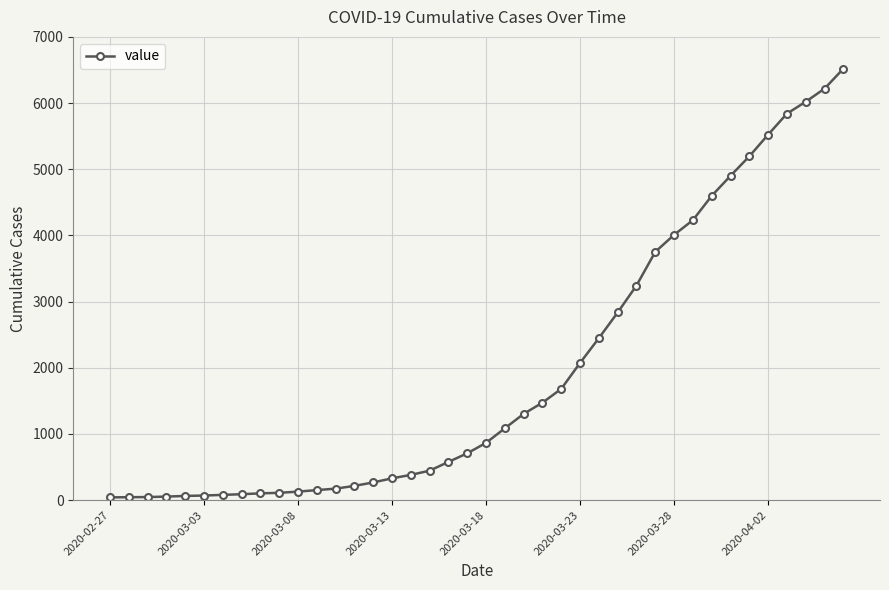

What is the greatest value displayed?

6519